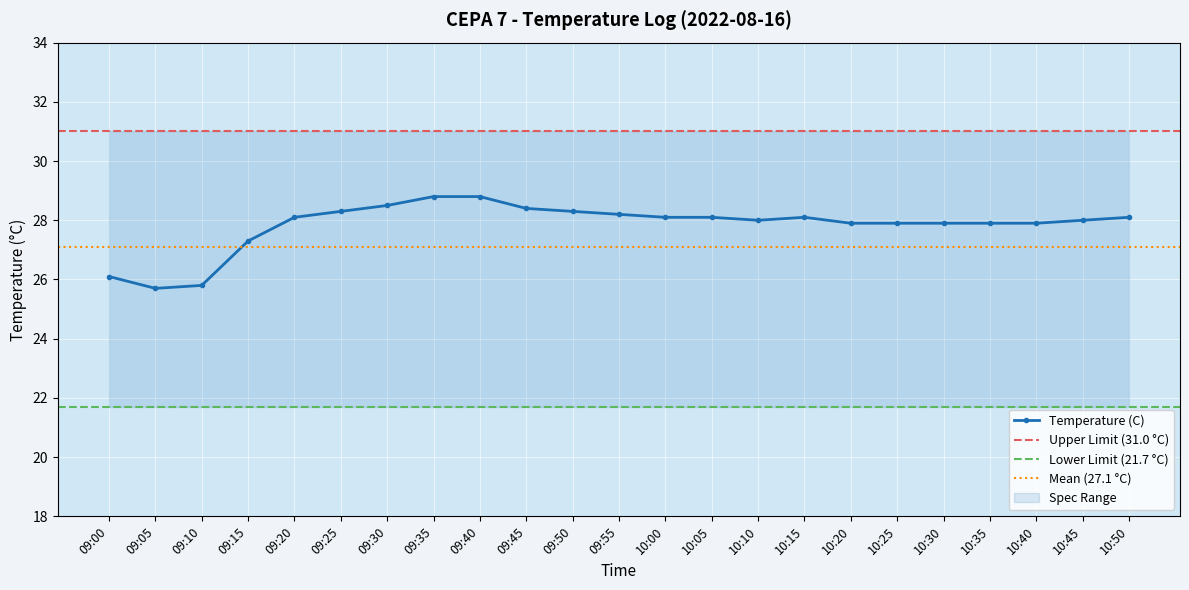

Rank the categories by value from lowest to highest.

09:05, 09:10, 09:00, 09:15, 10:20, 10:25, 10:30, 10:35, 10:40, 10:10, 10:45, 09:20, 10:00, 10:05, 10:15, 10:50, 09:55, 09:25, 09:50, 09:45, 09:30, 09:35, 09:40